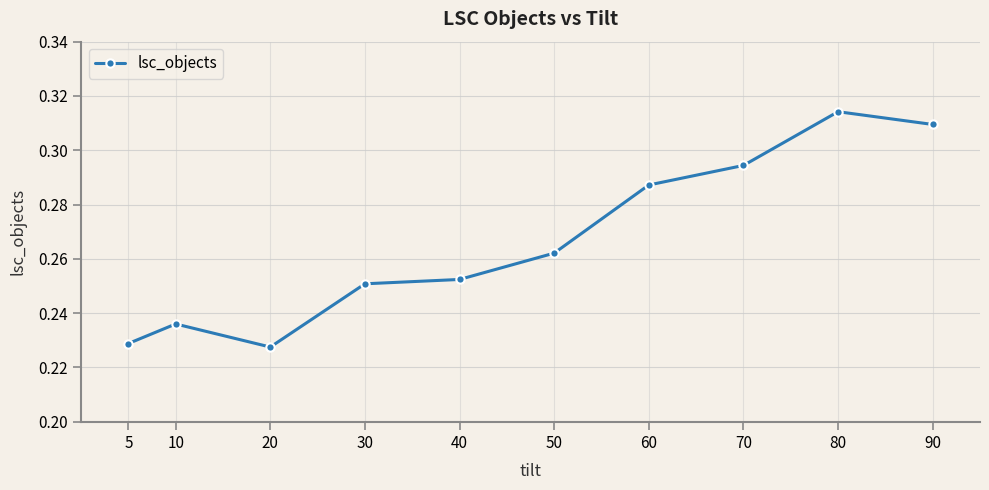

Between 80 and 20, which is larger?

80